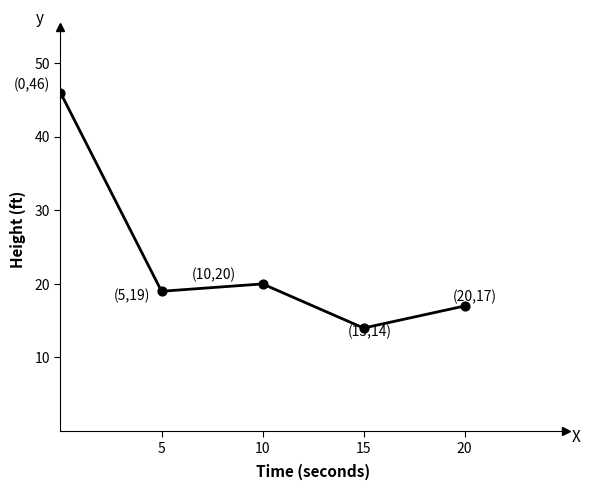

What is the sum of all values?

116